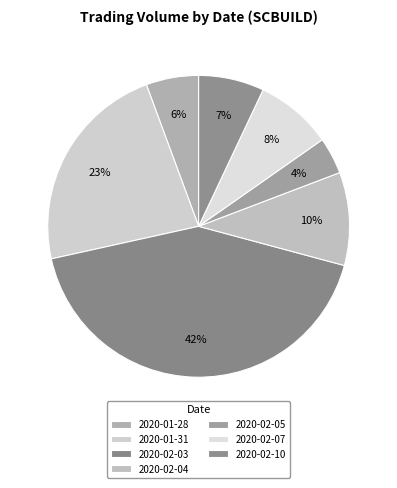

Combined, what portion of the pie is 2020-02-07 and 2020-02-10?

15.3%